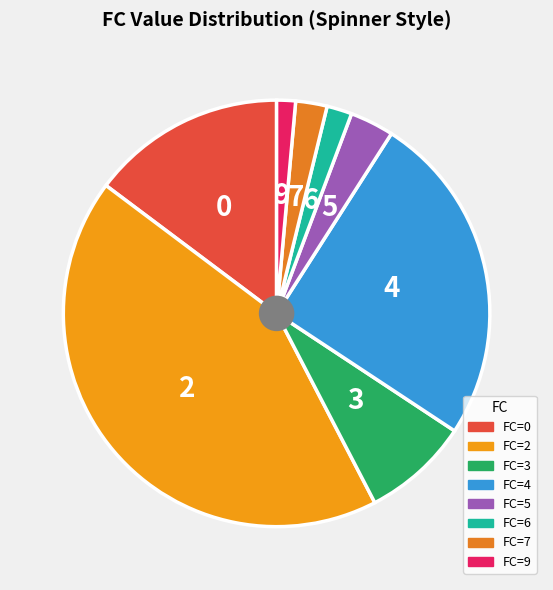

How many slices are in this pie chart?

8